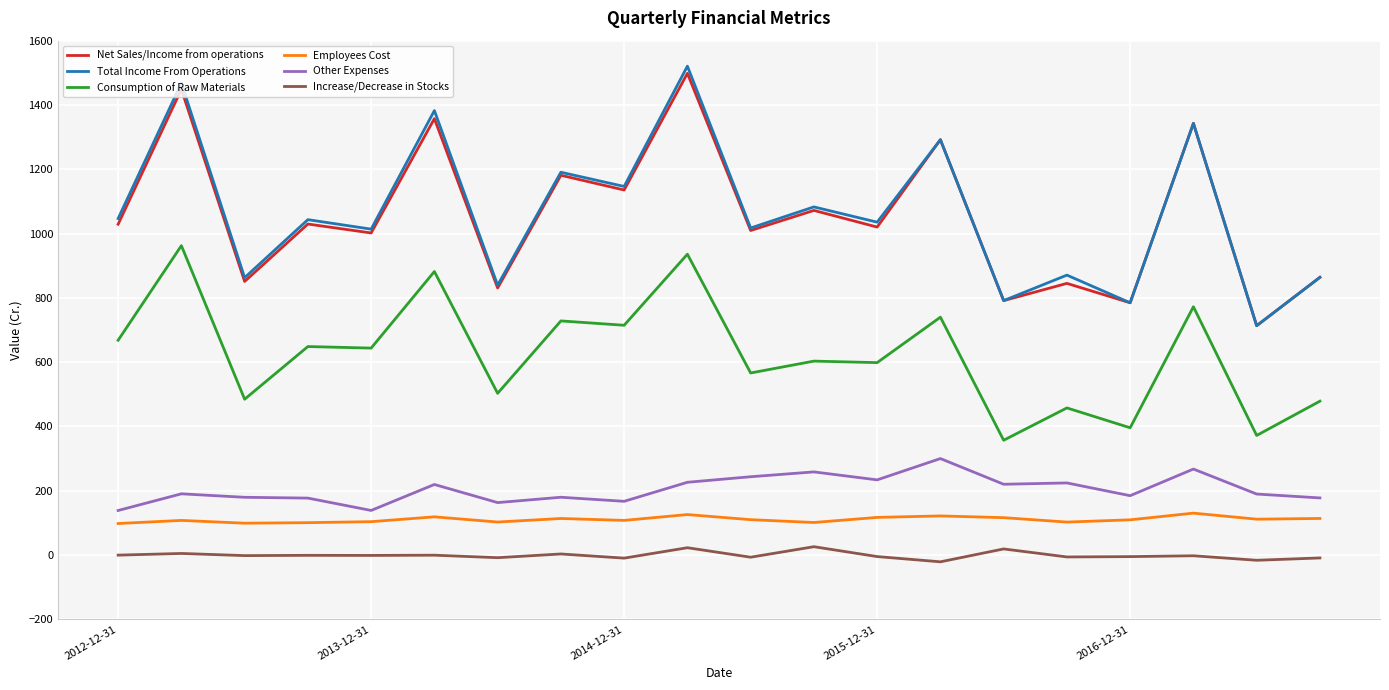

True or false: Total Income From Operations and Other Expenses cross at least once.

False